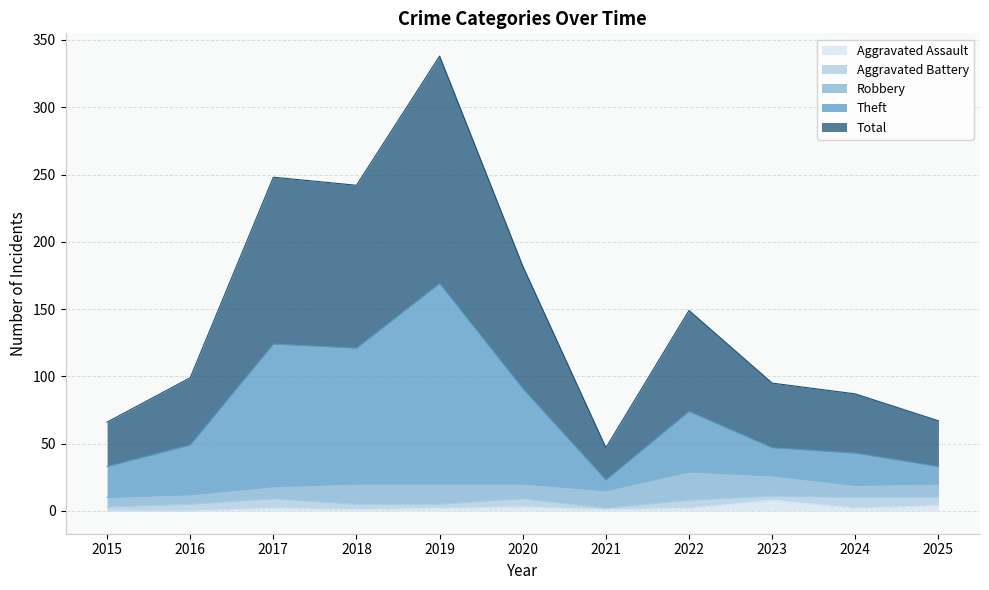

True or false: Total and Aggravated Assault cross at least once.

False